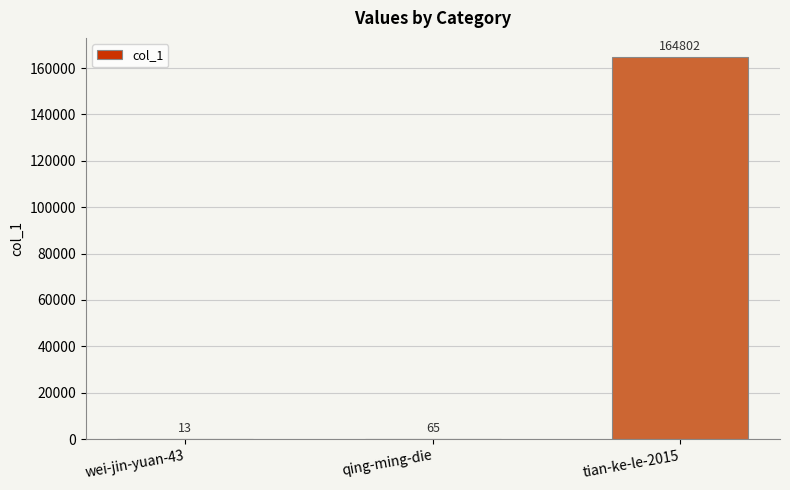

Which has a higher value, tian-ke-le-2015 or wei-jin-yuan-43?

tian-ke-le-2015